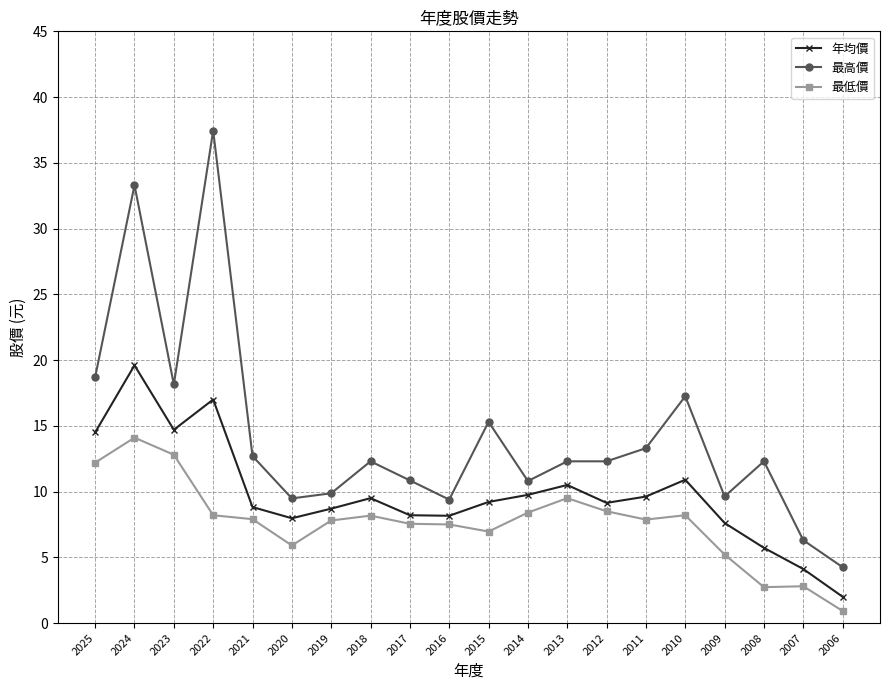

What is the maximum value shown in the chart?

37.5